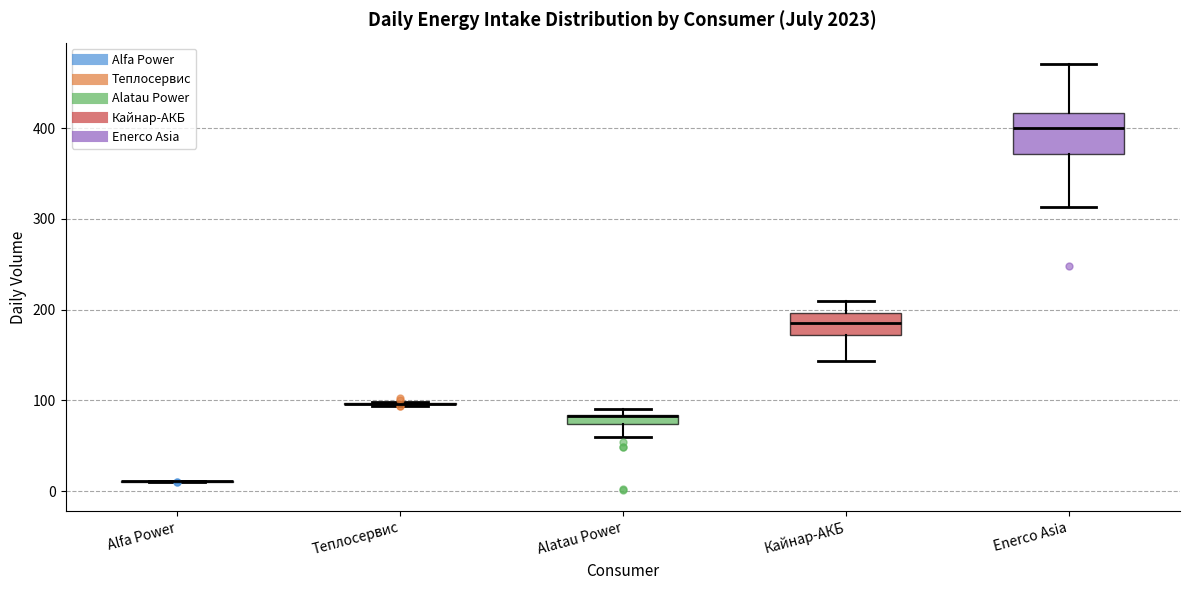

Where does the lower whisker of the box for Enerco Asia end on the y-axis? The values are not printed on the chart, so give them approximately, as read against the axis.

310